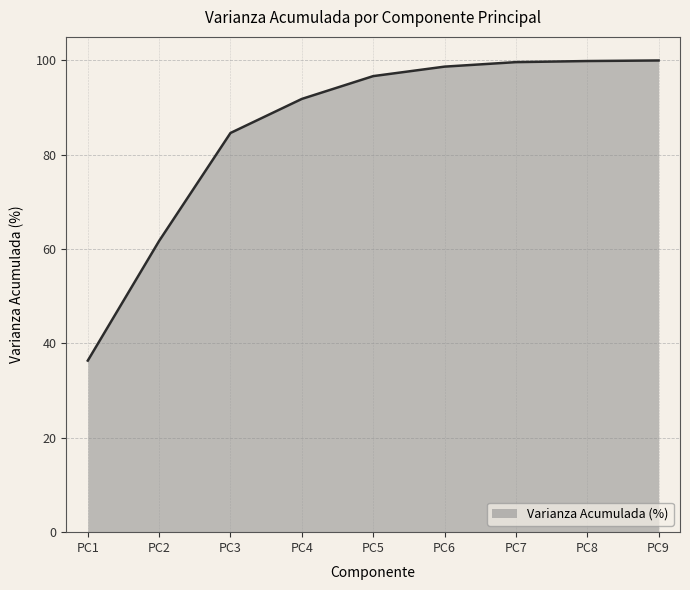

What is the ratio of the value at PC9 to the value at PC1?

2.7